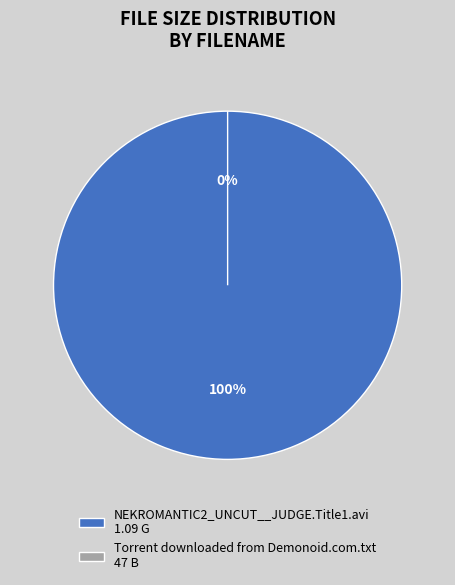

Is it true that NEKROMANTIC2_UNCUT__JUDGE.Title1.avi (1.09 G) is 13% of the pie?

False